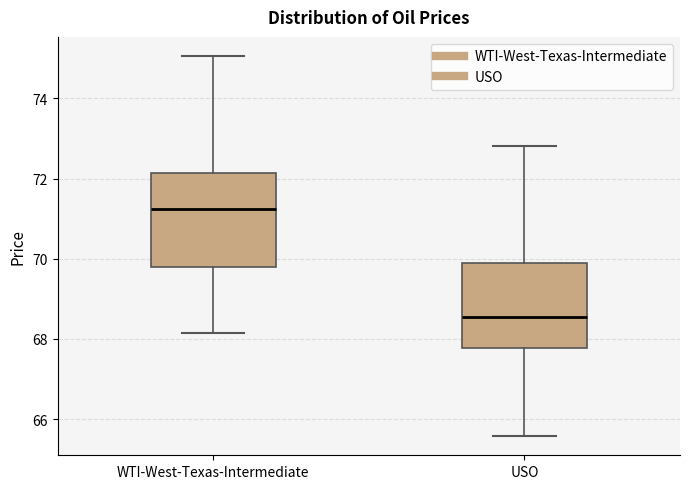

Which box is the tallest, from its lower edge to its upper edge?

WTI-West-Texas-Intermediate